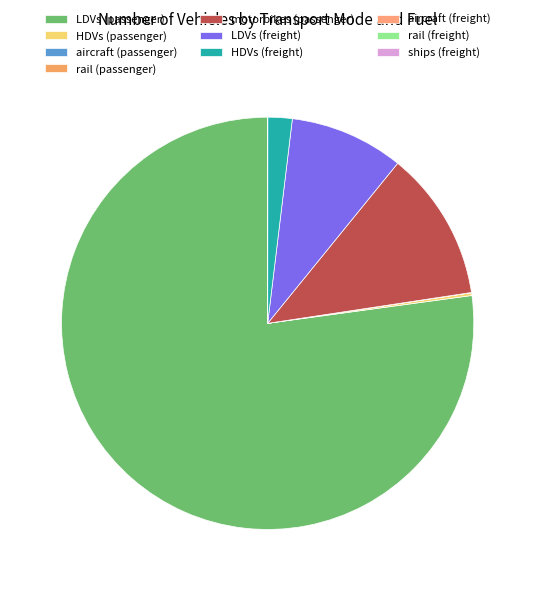

True or false: aircraft (freight) accounts for 0% of the total.

True